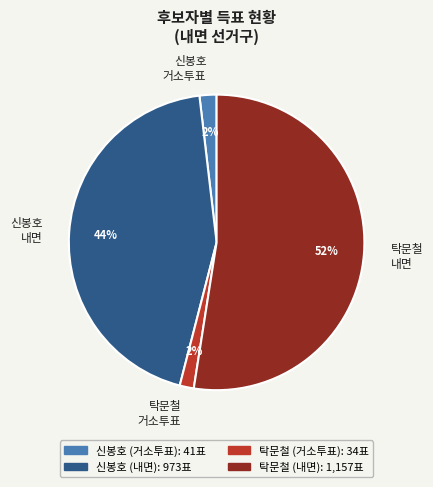

Which slice is the largest?

탁문철 내면